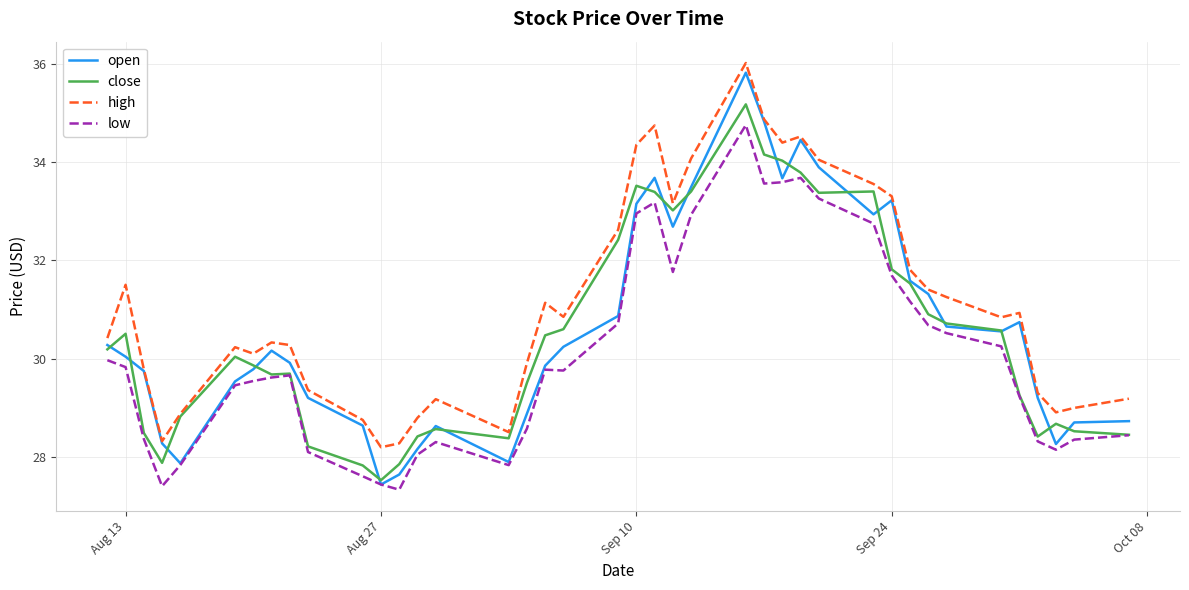

What is the greatest value displayed?

36.0